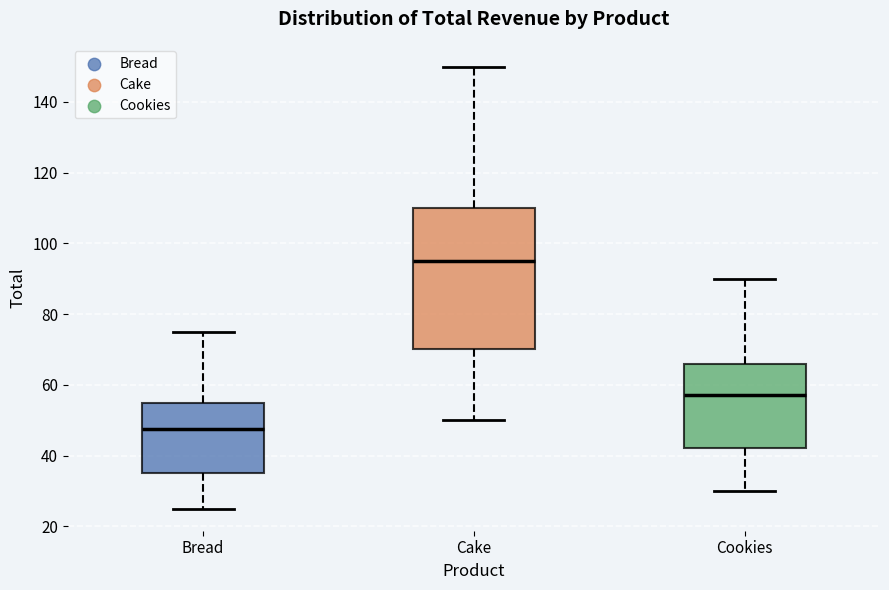

Reading left to right, transcribe this box plot: for each box, give where its median line is, the range the box spans, and where its two whiskers end, as read against the y-axis. The values are not printed on the chart, so give them approximately, as read against the axis.

Bread: median 48, box 36 to 56, whiskers 26 to 76
Cake: median 96, box 70 to 110, whiskers 50 to 150
Cookies: median 58, box 42 to 66, whiskers 30 to 90